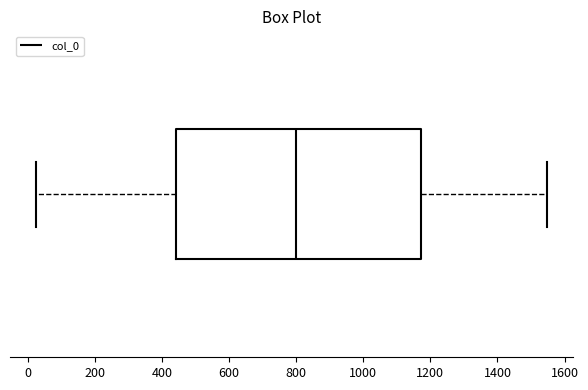

Read this box plot against the x-axis: the position of the median line, the range covered by the box, and the ends of both whiskers. The values are not printed on the chart, so give them approximately, as read against the axis.

median 800, box 440 to 1180, whiskers 20 to 1540